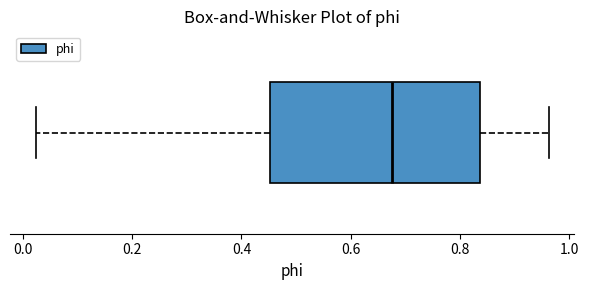

Where is the left edge of the box on the x-axis? The values are not printed on the chart, so give them approximately, as read against the axis.

0.46